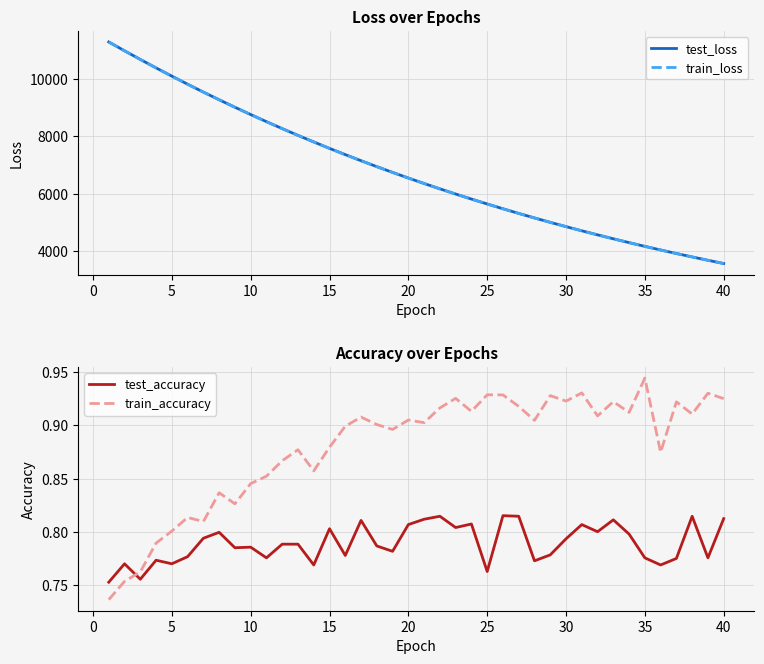

Does the chart have visible grid lines?

Yes